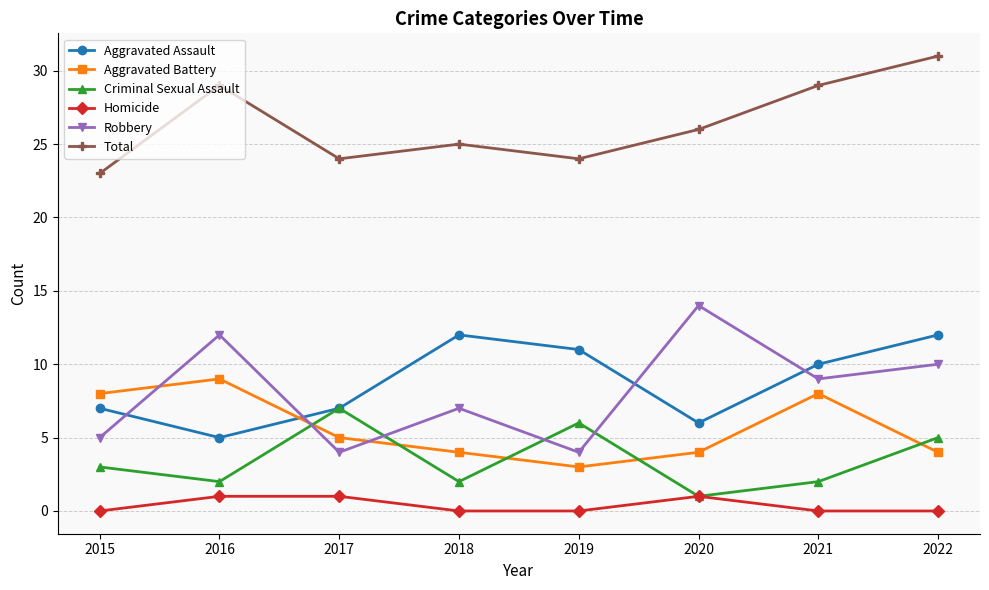

Which series has the largest range (max minus min)?

Robbery